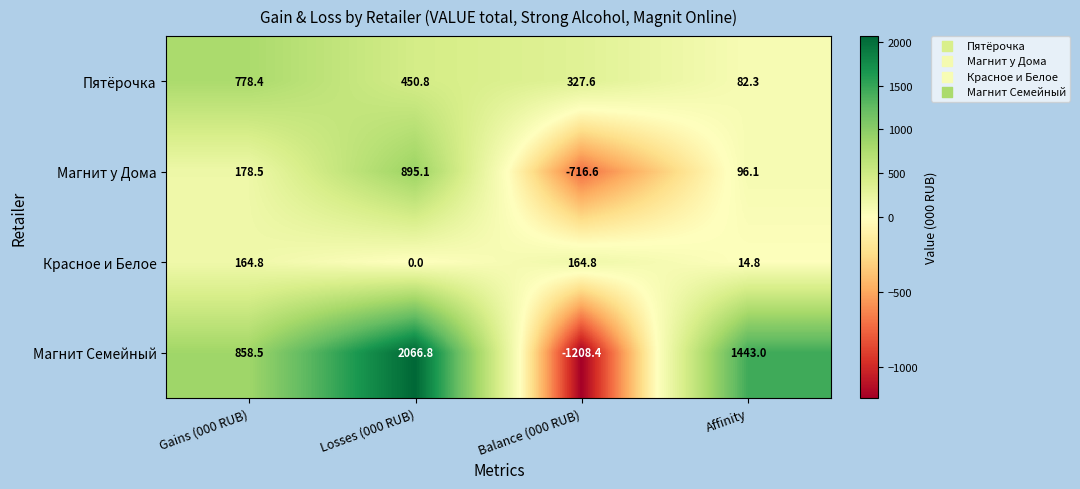

What is the highest value of the Пятёрочка series?

778.4